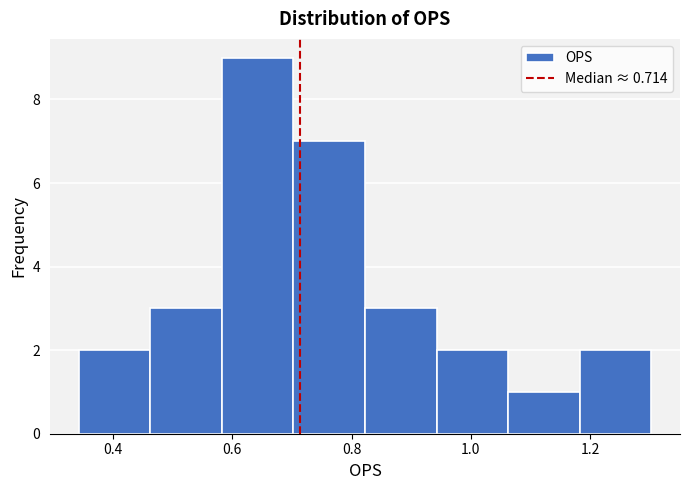

What is the height of the bar covering 0.70 to 0.82 on the x-axis? Neither the bar edges nor the heights are printed on the chart, so give them approximately, as read against the axes.

7